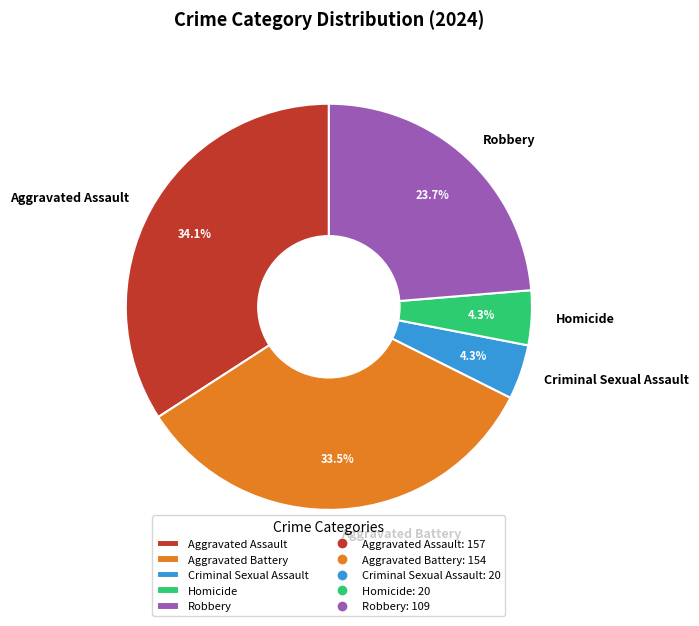

Which category has the biggest portion of the pie?

Aggravated Assault